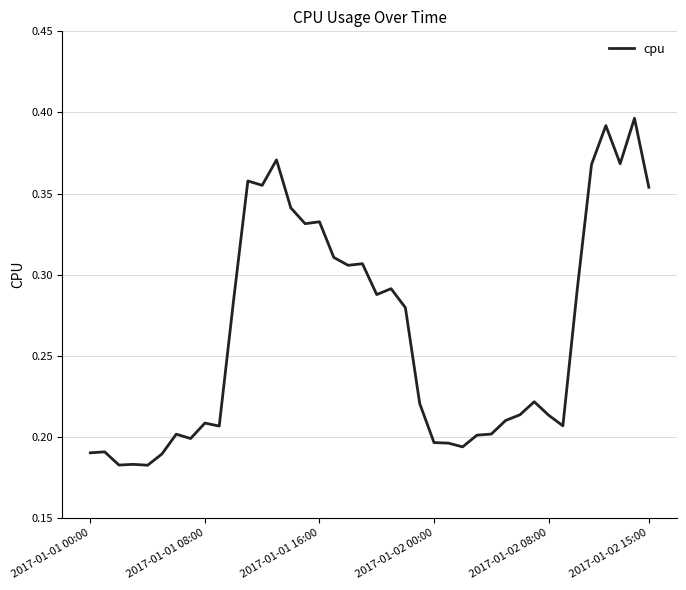

Is this an area chart (filled region under the line)?

No